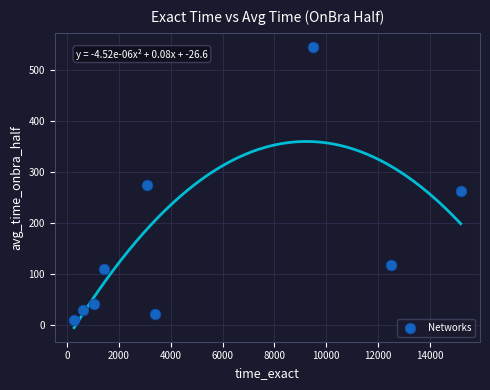

What is the range of Y values (max minus min)?

533.6